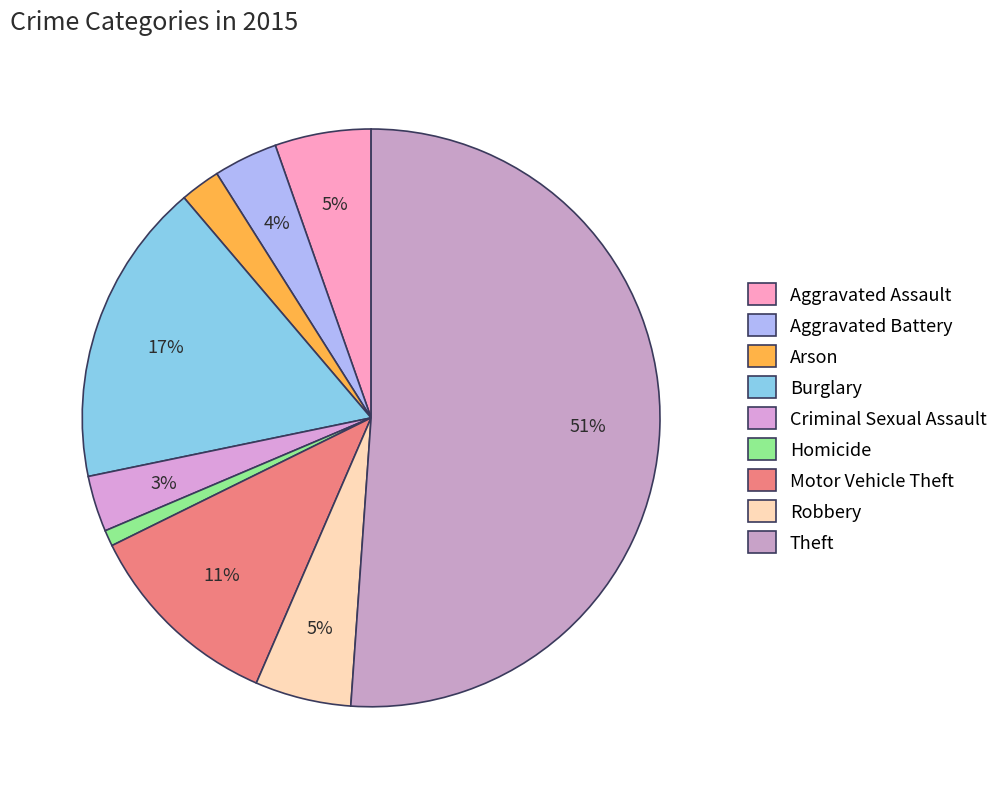

How many segments does this pie chart have?

9